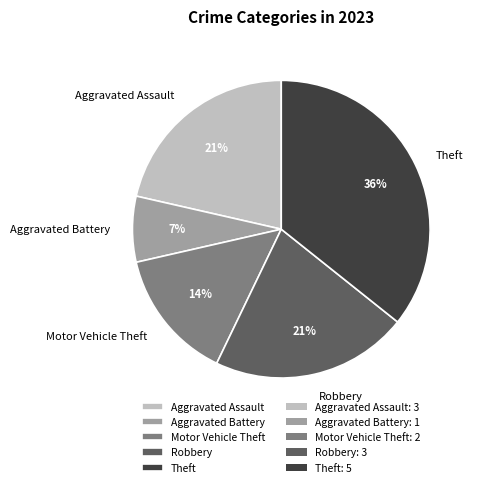

Approximately how many times larger is the value at Robbery compared to Aggravated Assault?

1.0